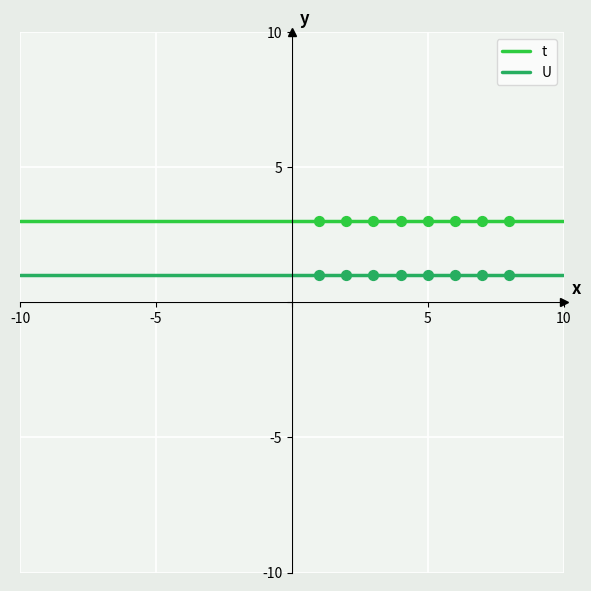

At which category is the sum across all series the highest?

1